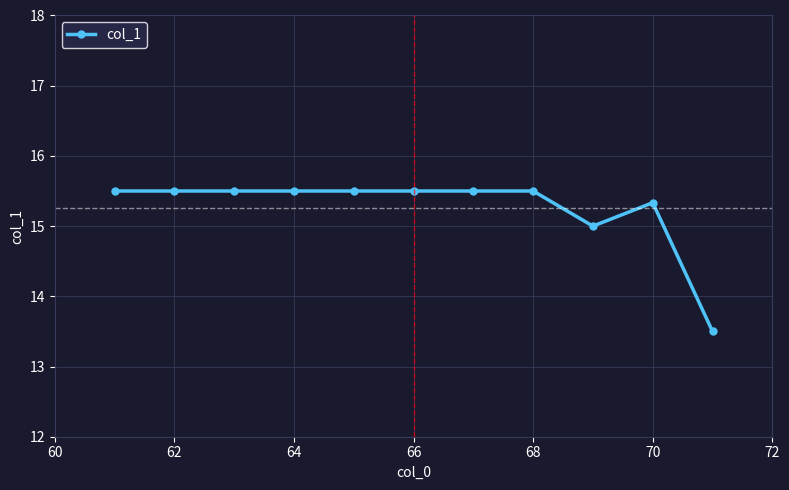

What is the value of the 6th point from the left?

15.5